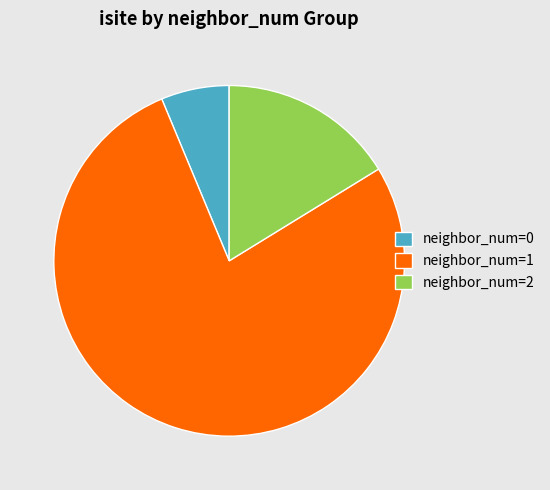

Is the sum of neighbor_num=2 and neighbor_num=1 greater than half?

Yes